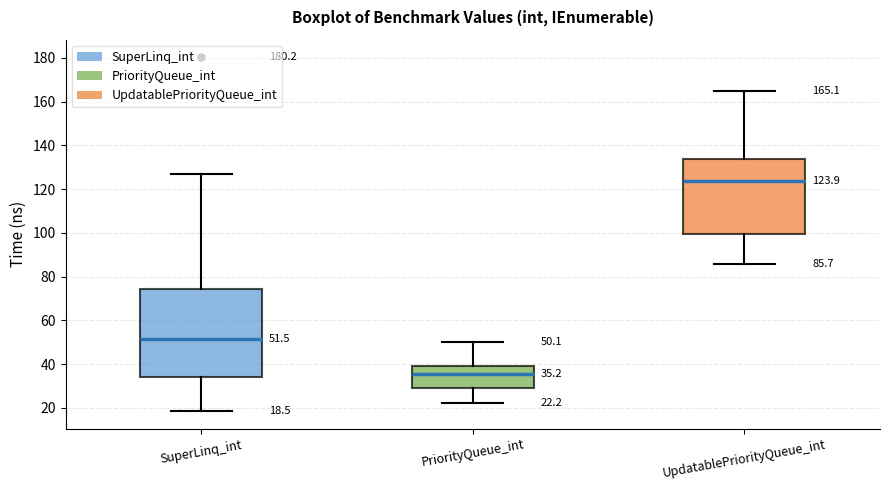

Comparing the boxes themselves (not the whiskers), which one is the tallest?

SuperLinq_int